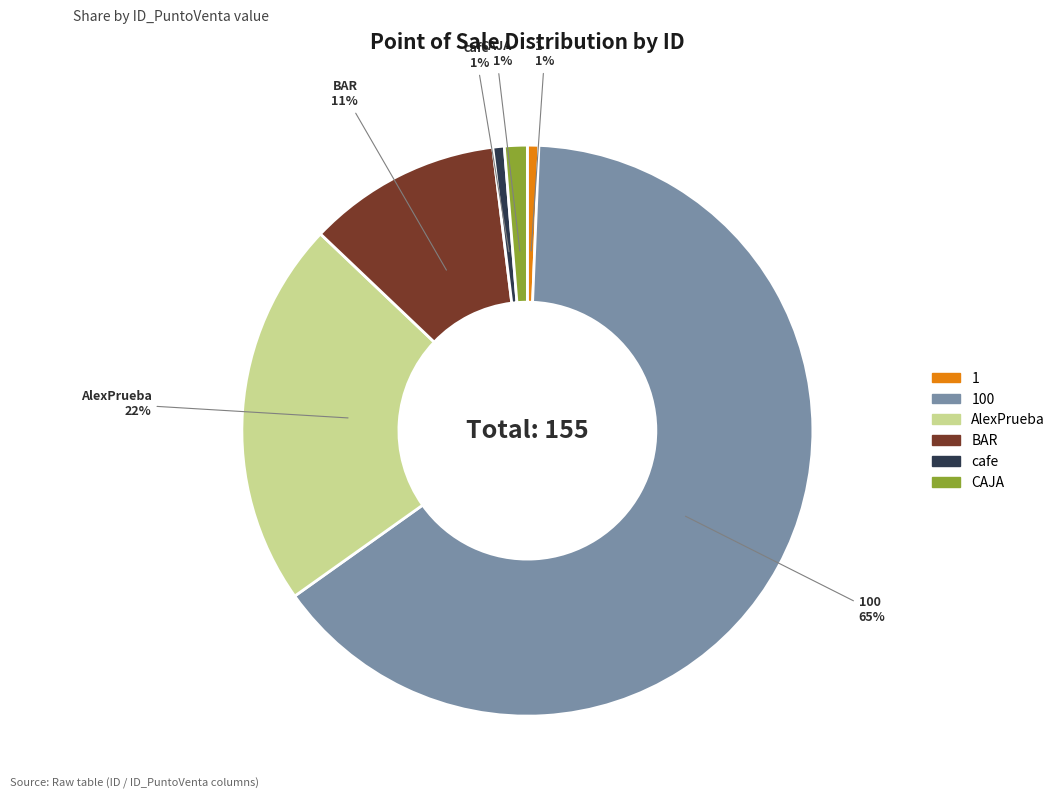

To the nearest percent, what portion does BAR represent?

11%